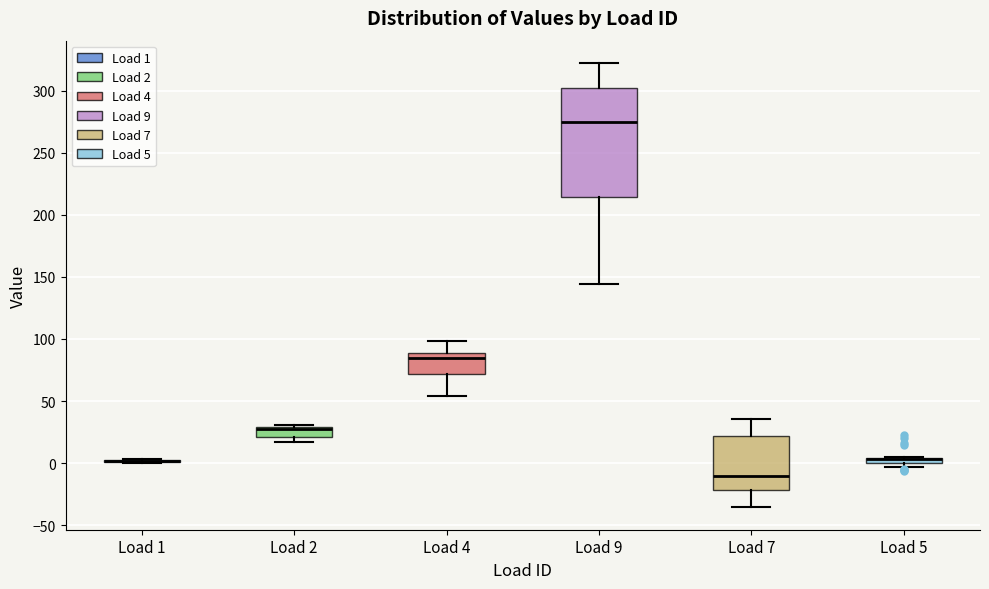

Comparing the boxes themselves (not the whiskers), which one is the tallest?

Load 9